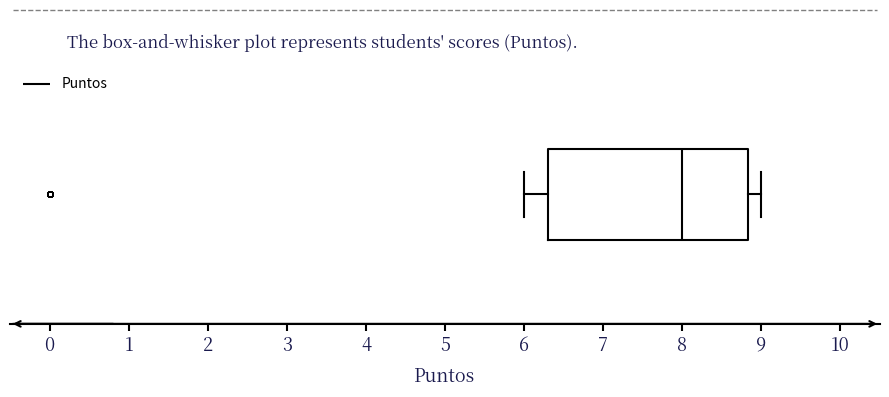

Transcribe this box plot: give where the median line is, the range the box spans, and where the two whiskers end, as read against the x-axis. The values are not printed on the chart, so give them approximately, as read against the axis.

median 8.0, box 6.3 to 8.8, whiskers 6.0 to 9.0